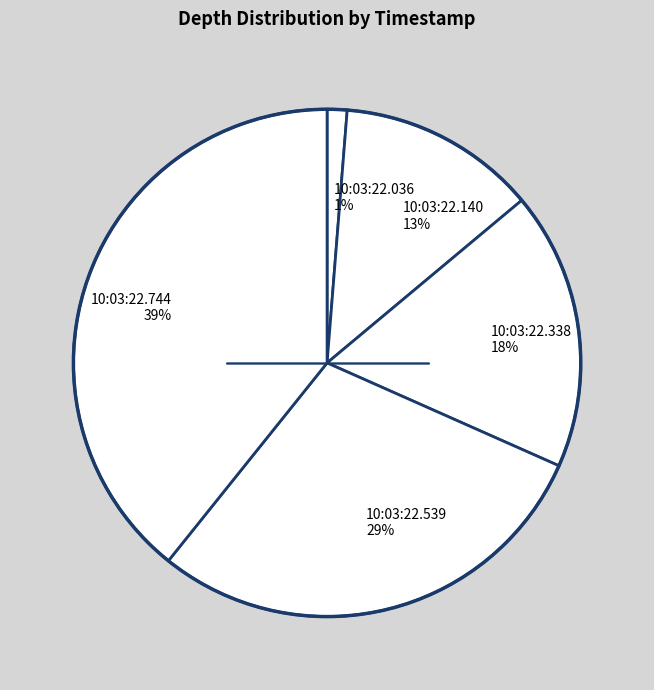

Which category has the smallest portion of the pie?

10:03:22.036